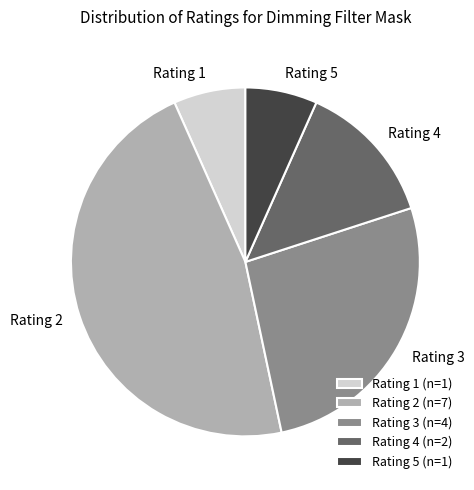

Between Rating 3 and Rating 5, which is larger?

Rating 3